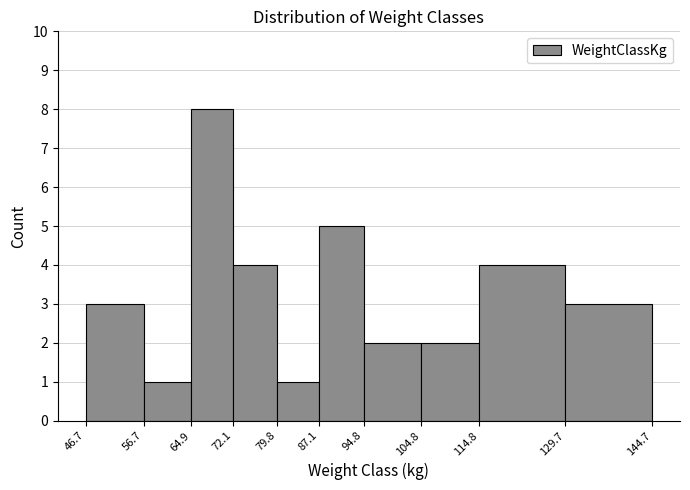

Which range on the x-axis has the tallest bar?

64.9 to 72.1